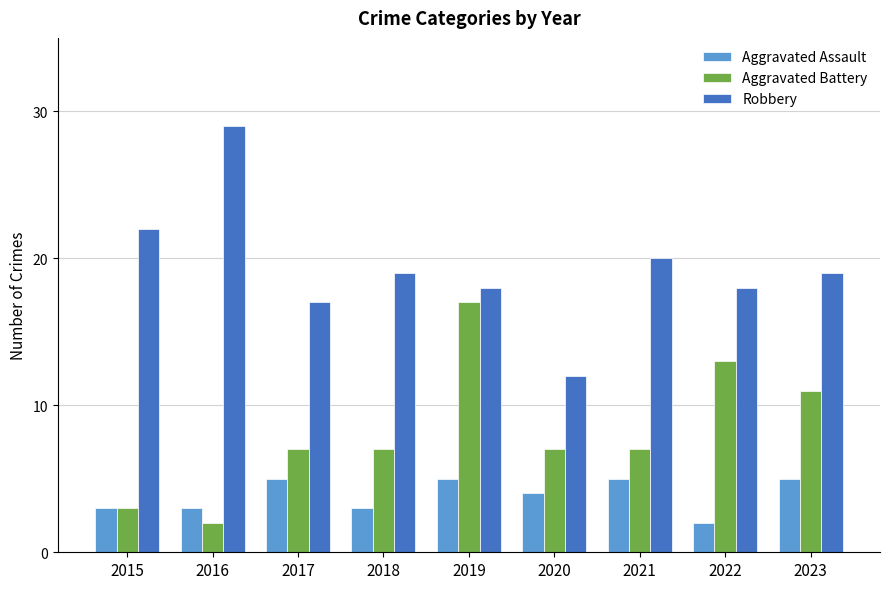

How many bars are there in each group?

3